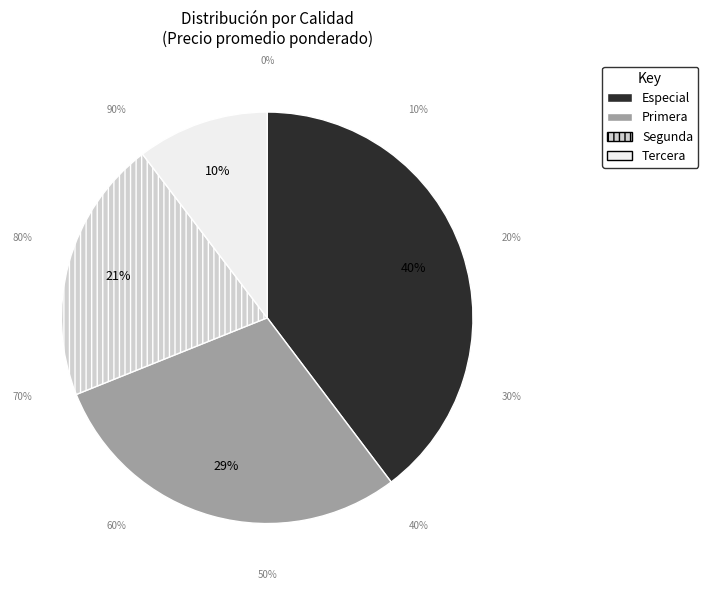

To the nearest percent, what is the combined percentage of Tercera and Especial?

50%